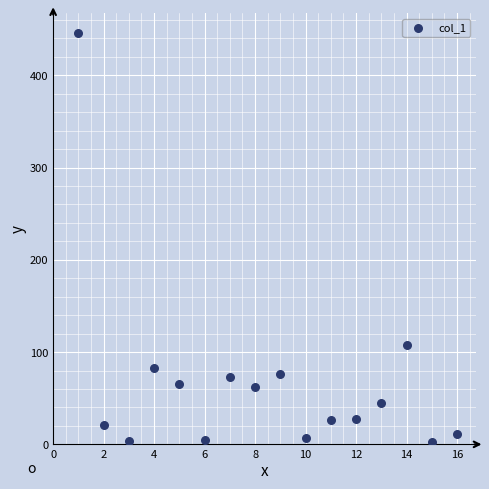

What Y value in the scatter plot is closest to 224?

107.2